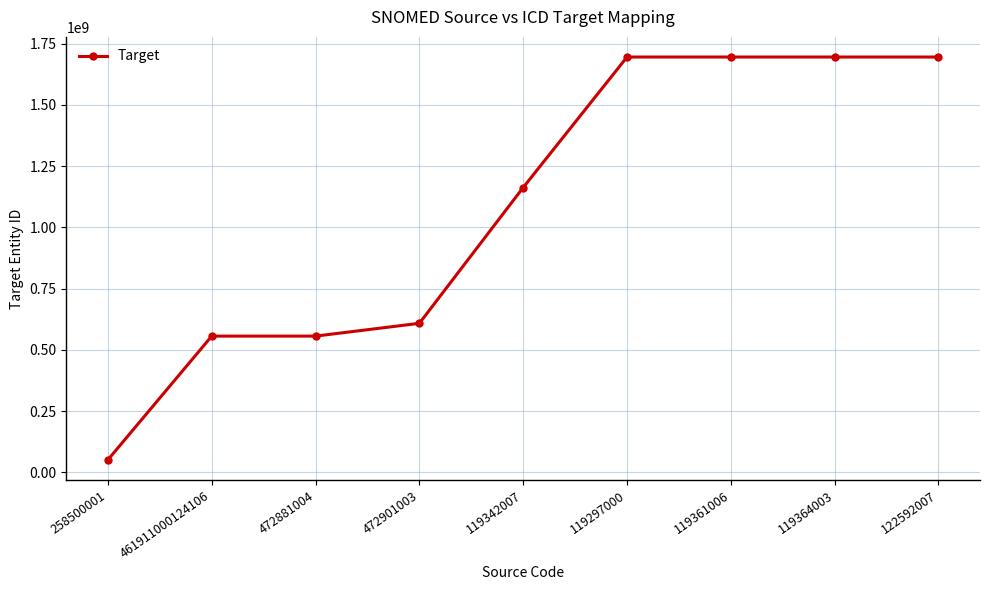

The value at 119297000 is 1695591348. True or false?

True